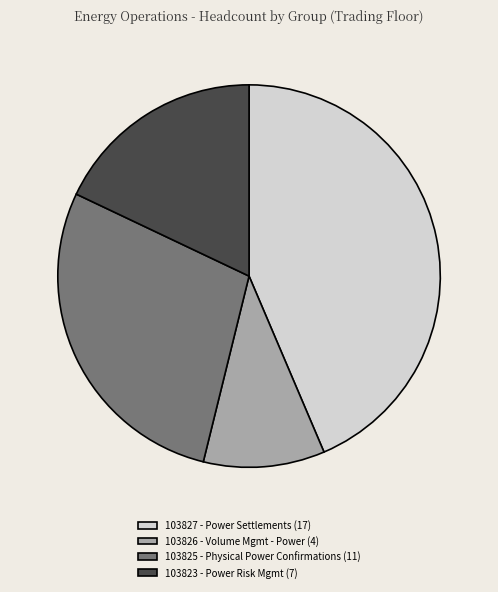

What is the ratio of the value at 103826 - Volume Mgmt - Power (4) to the value at 103825 - Physical Power Confirmations (11)?

0.4